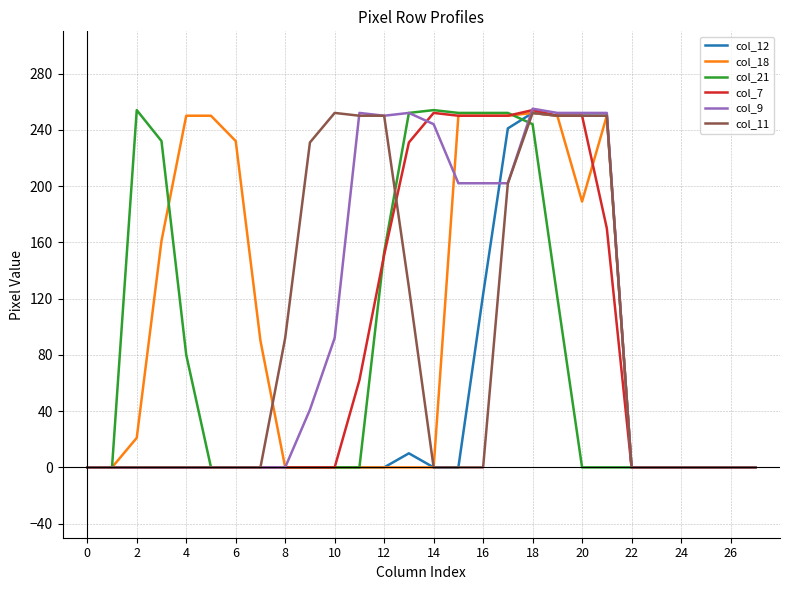

What is the maximum value shown in the chart?

255